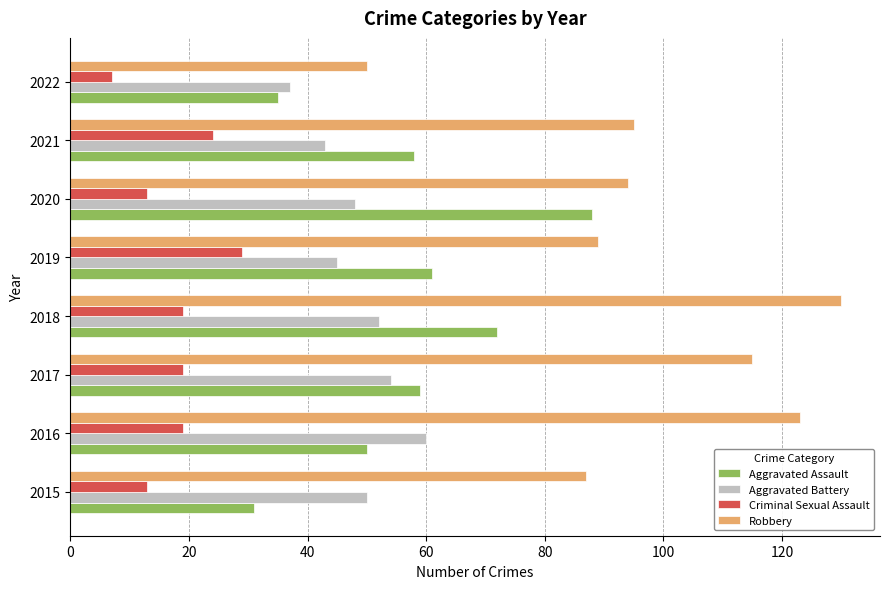

Count the Aggravated Assault values in the range 50 to 72.

5